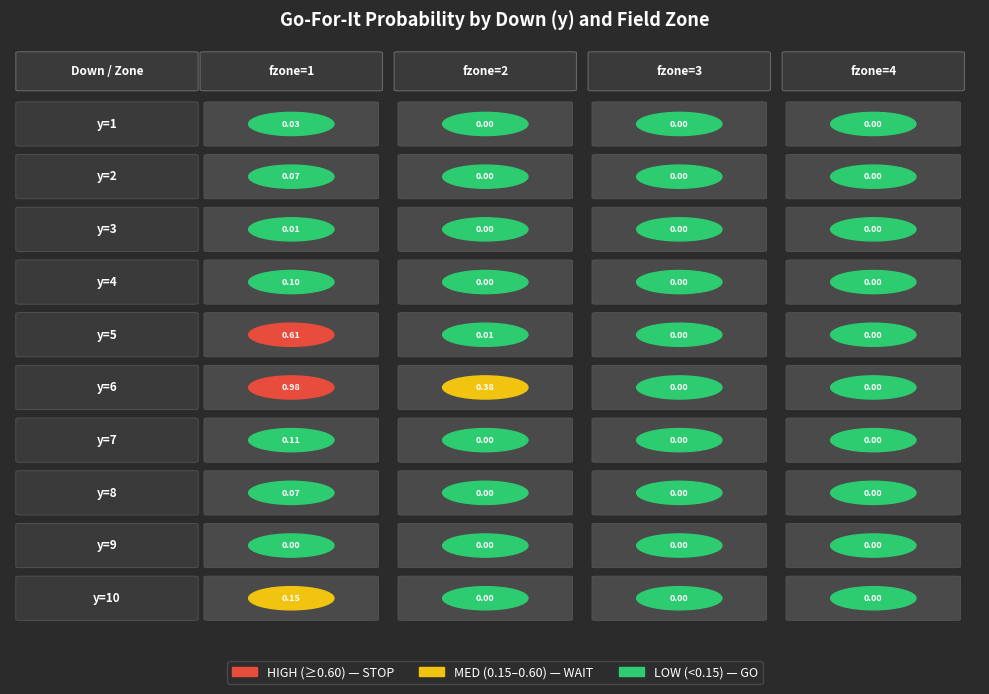

Is the value of y=7 at y=4 greater than the value of y=2 at y=3?

No